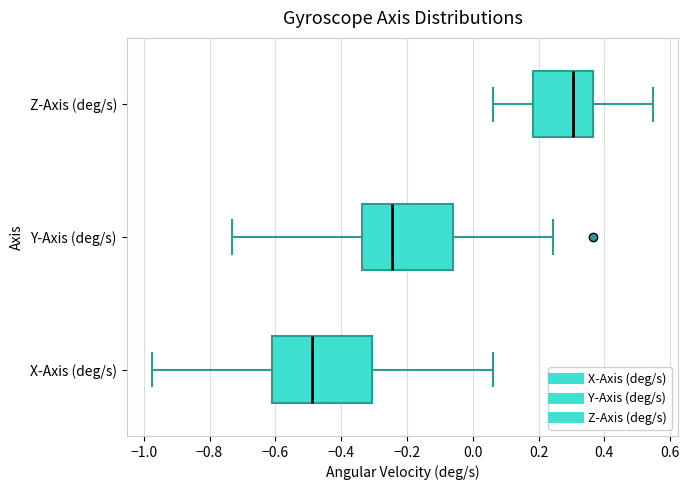

Reading bottom to top, read every box against the x-axis: the position of its median line, the range the box covers, and the ends of its whiskers. The values are not printed on the chart, so give them approximately, as read against the axis.

X-Axis (deg/s): median -0.48, box -0.60 to -0.30, whiskers -0.98 to 0.06
Y-Axis (deg/s): median -0.24, box -0.34 to -0.06, whiskers -0.74 to 0.24
Z-Axis (deg/s): median 0.30, box 0.18 to 0.36, whiskers 0.06 to 0.54